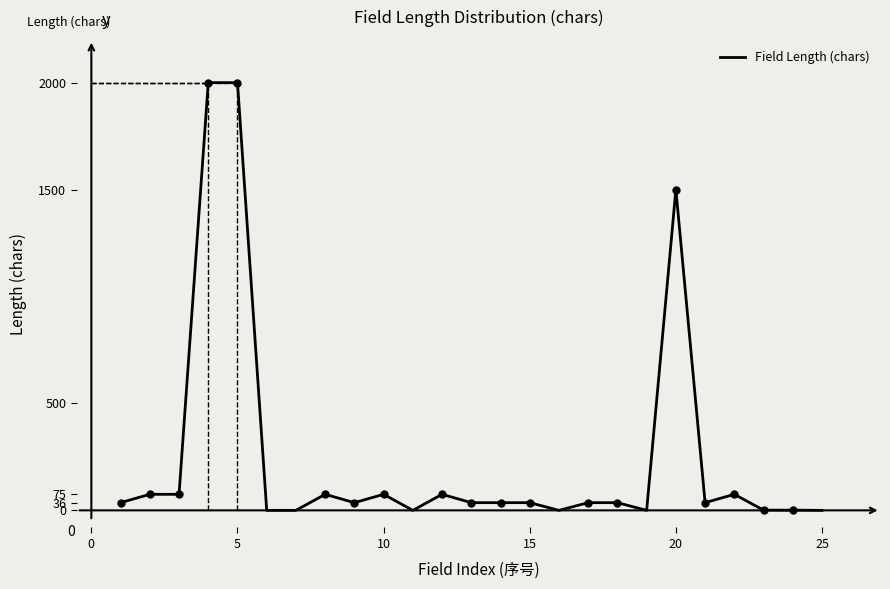

Does the chart have visible grid lines?

No